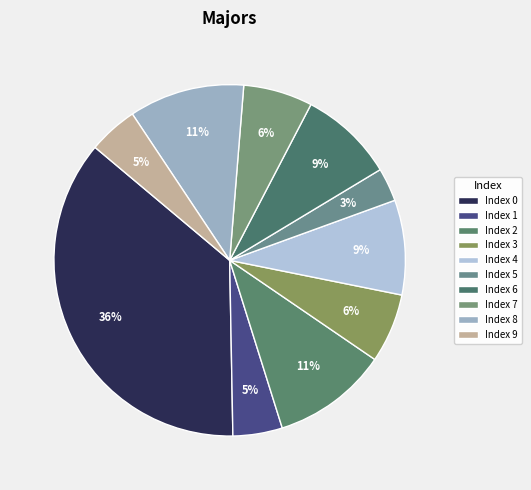

How many segments does this pie chart have?

10